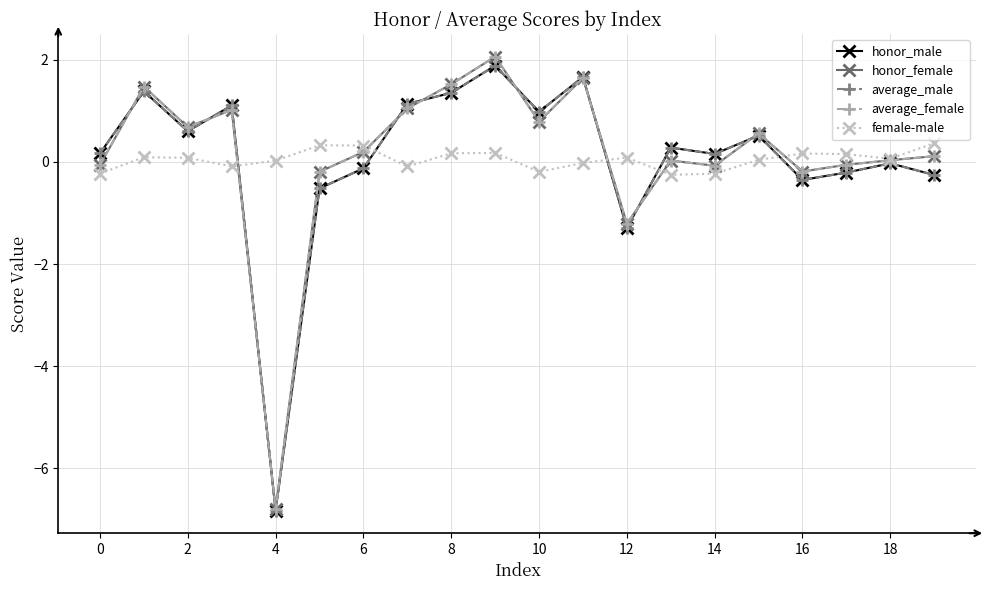

What is the value of the honor_male point at the 4th from the left?

1.1